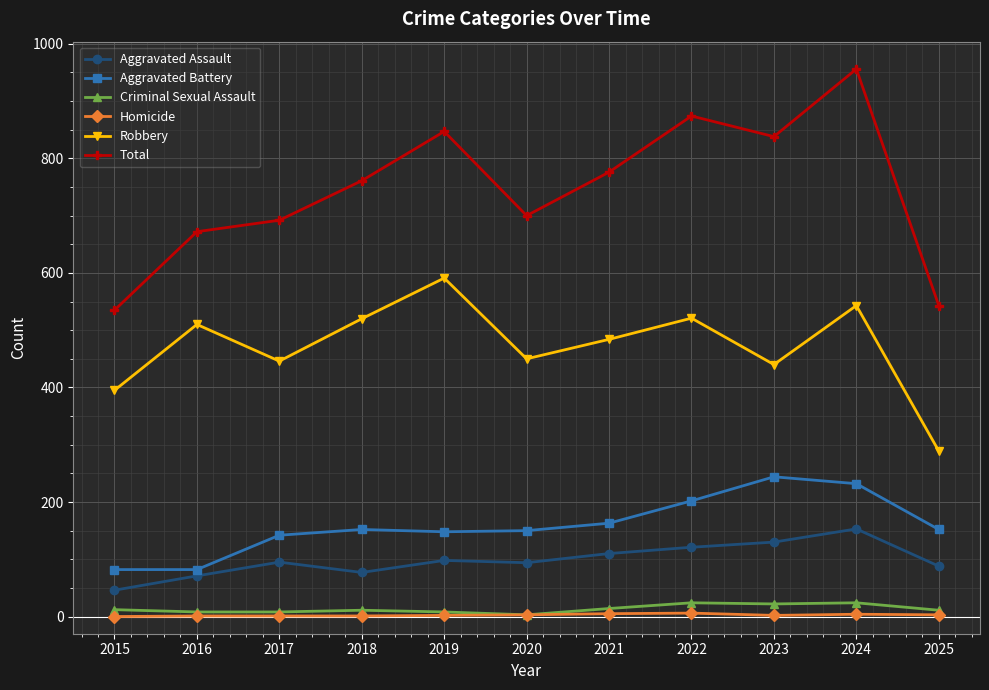

What are all the series names shown in the legend?

Aggravated Assault, Aggravated Battery, Criminal Sexual Assault, Homicide, Robbery, Total